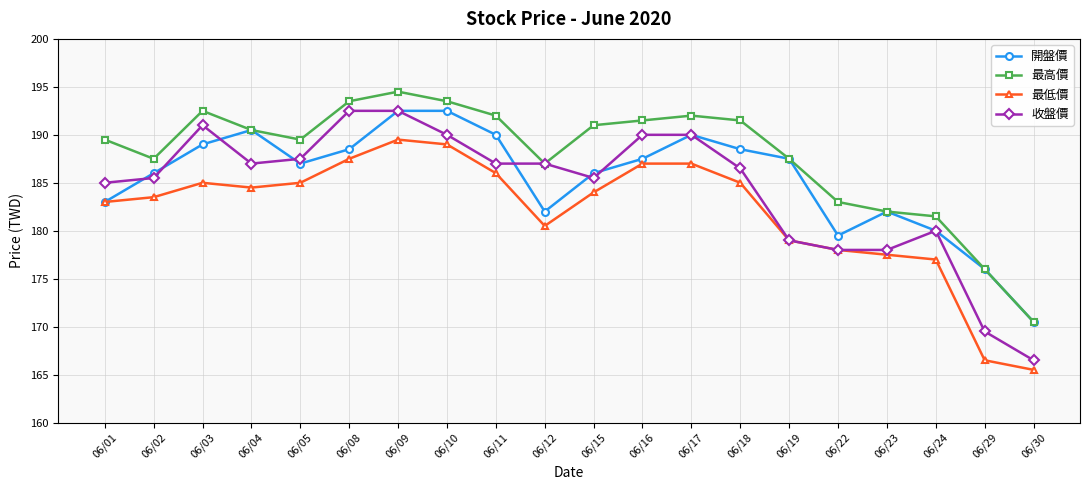

Which series changed the most between 06/17 and 06/23?

收盤價